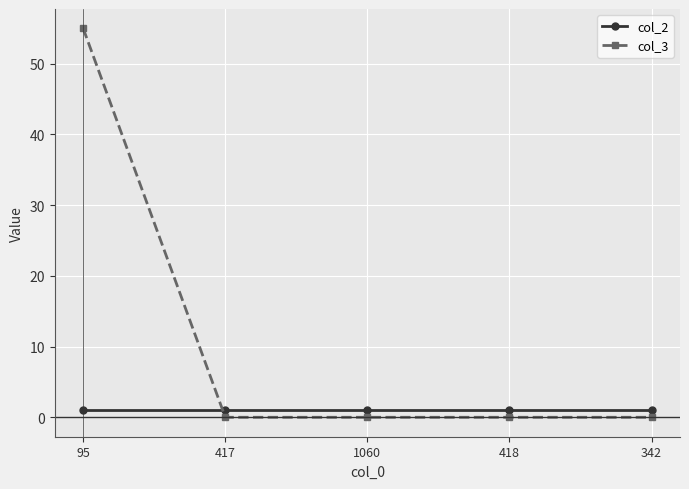

Reading left to right, list all the values displayed in this chart.

col_2: 1	1	1	1	1
col_3: 55	0	0	0	0